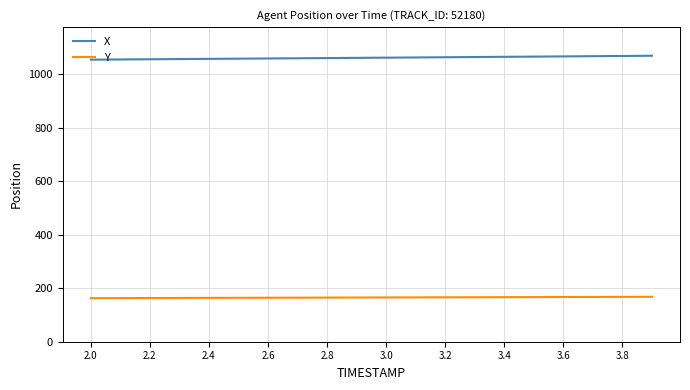

Does the chart display data point markers on the line(s)?

No